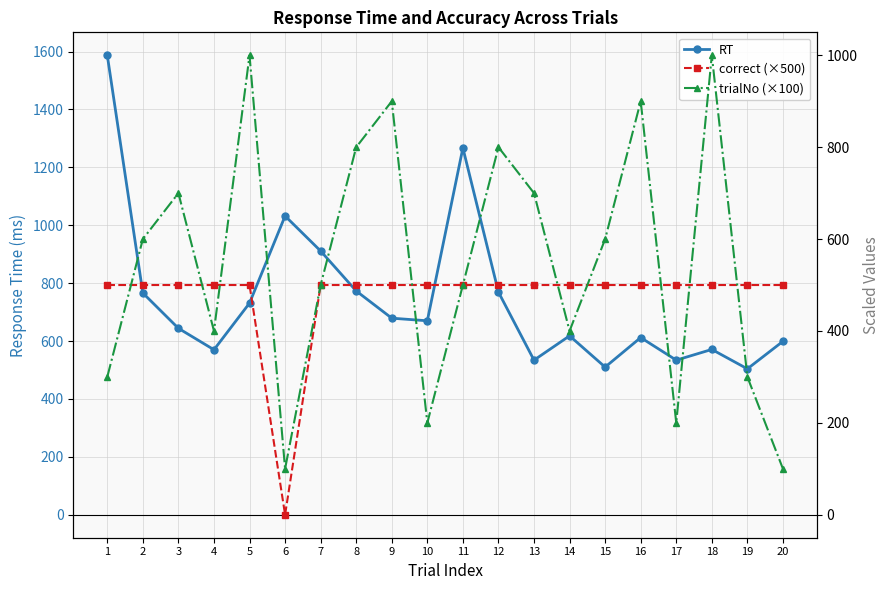

Read the correct (×500) value at 1.

500